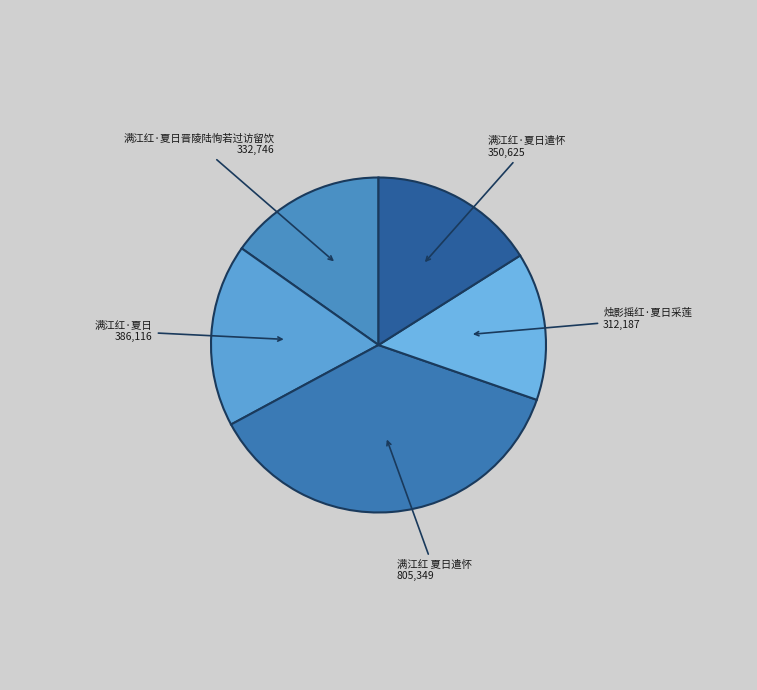

Is the sum of 满江红 夏日遣怀 and 满江红·夏日晋陵陆恂若过访留饮 greater than half?

Yes